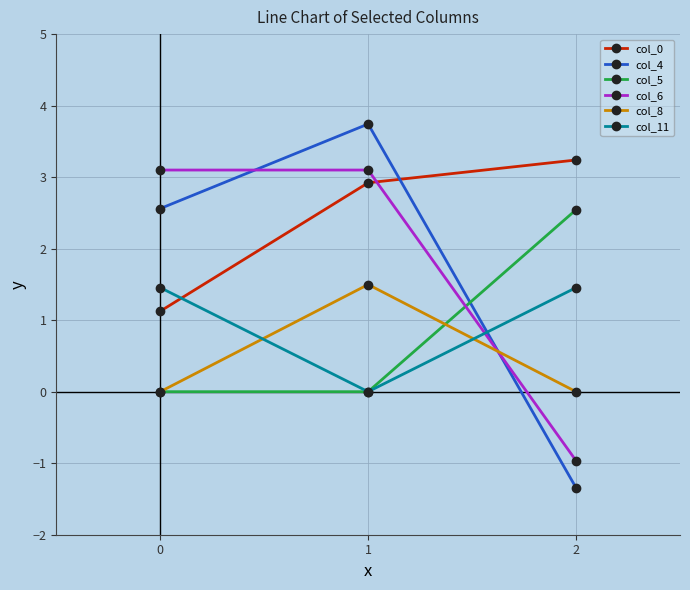

Which series changed the most between 1 and 2?

col_4